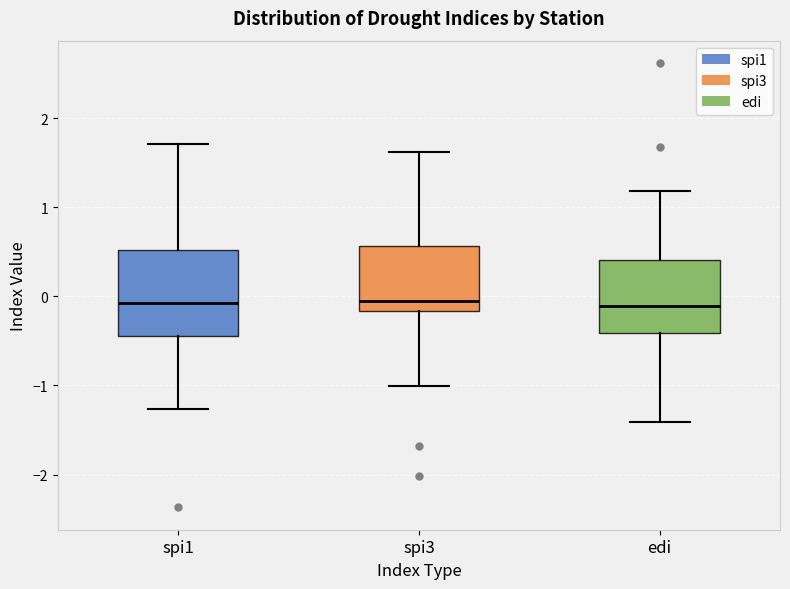

Reading left to right, read every box against the y-axis: the position of its median line, the range the box covers, and the ends of its whiskers. The values are not printed on the chart, so give them approximately, as read against the axis.

spi1: median -0.1, box -0.4 to 0.5, whiskers -1.3 to 1.7
spi3: median 0.0, box -0.2 to 0.6, whiskers -1.0 to 1.6
edi: median -0.1, box -0.4 to 0.4, whiskers -1.4 to 1.2